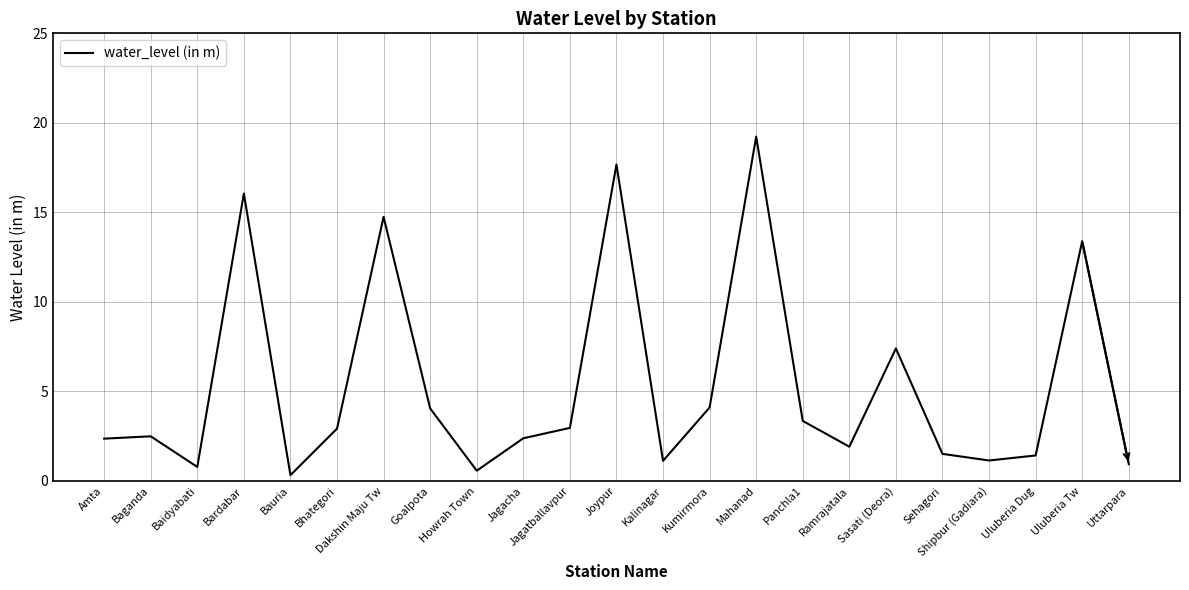

What position from the right is Bardabar?

20